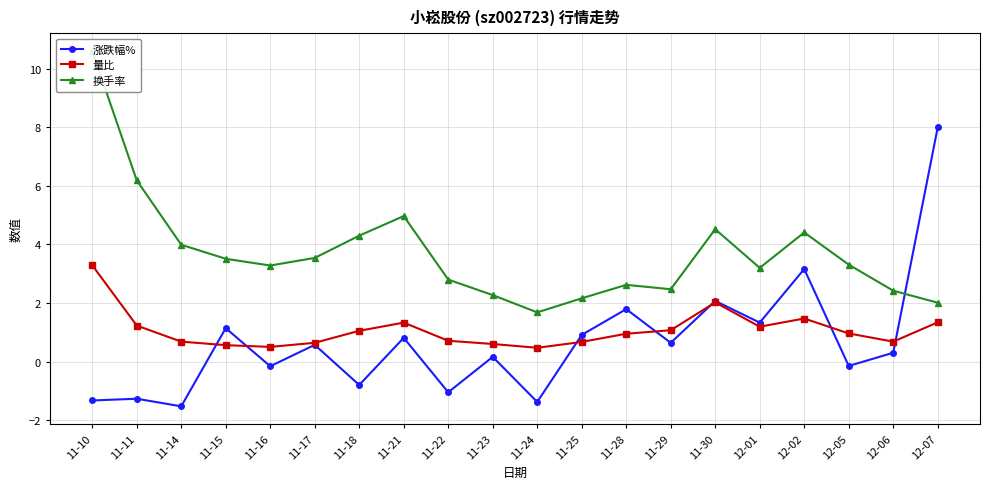

How many lines are shown in the chart?

3